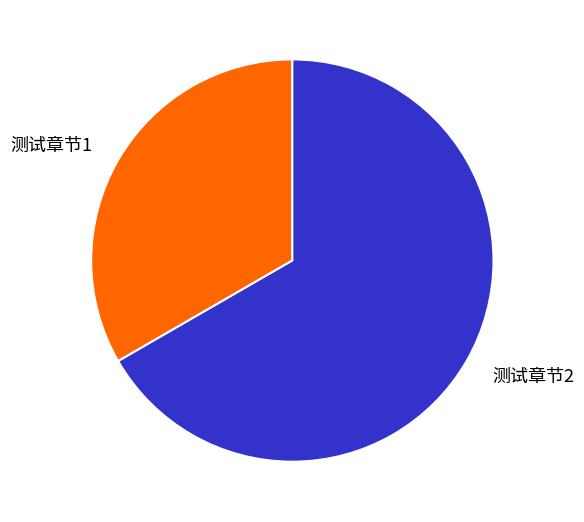

How many slices are in this pie chart?

2